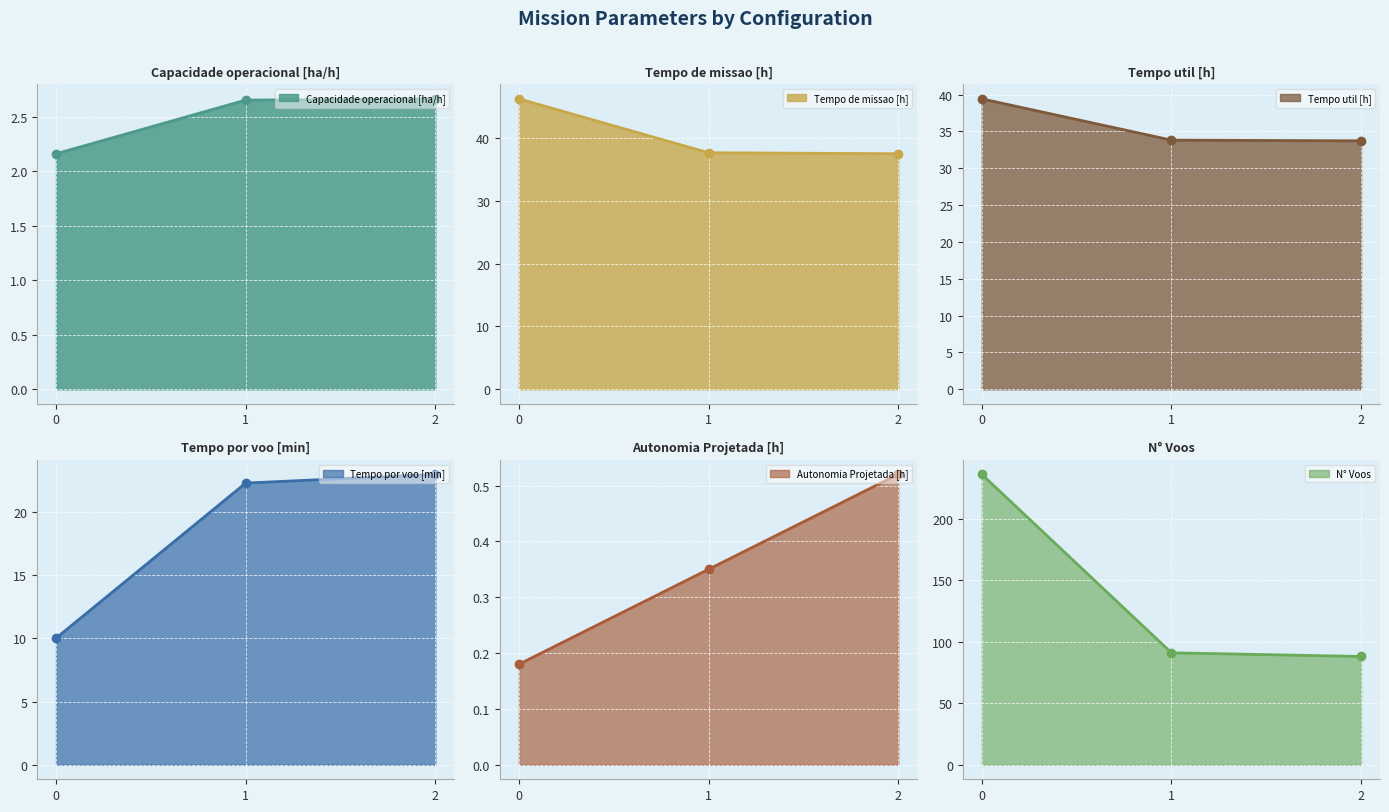

What is the value of the Tempo de missao [h] point at the 2nd from the left?

37.7